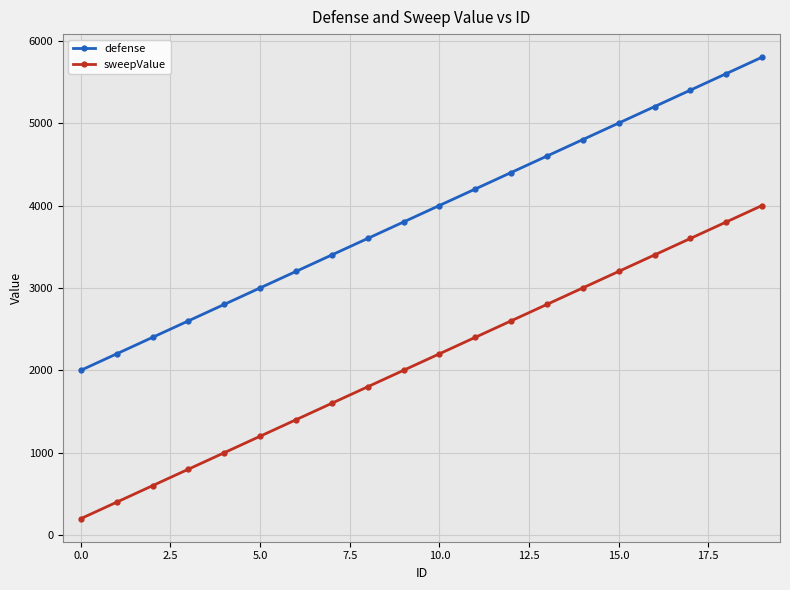

True or false: sweepValue and defense cross at least once.

False